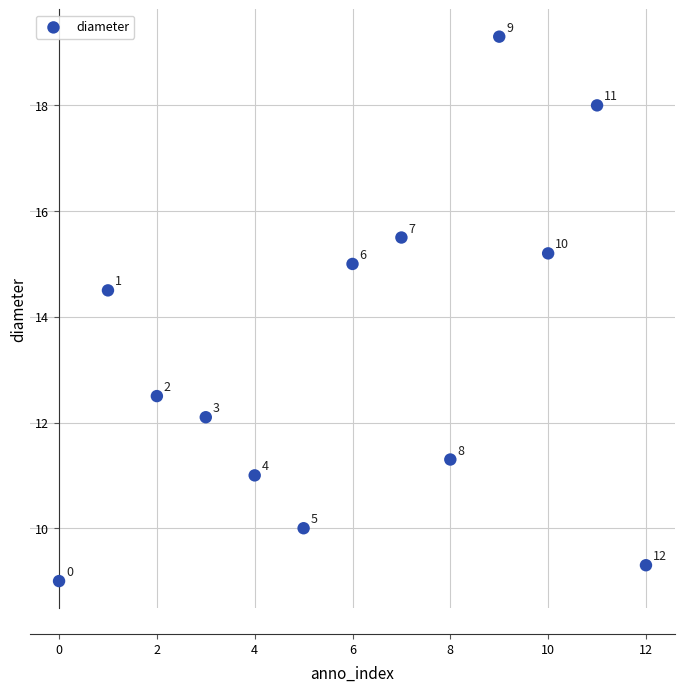

What Y value in the scatter plot is closest to 14?

14.5